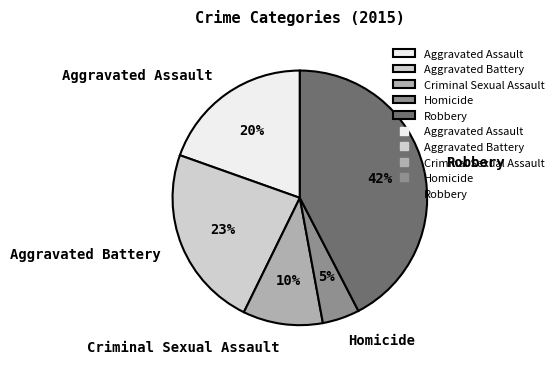

Is the sum of Criminal Sexual Assault and Aggravated Assault greater than half?

No